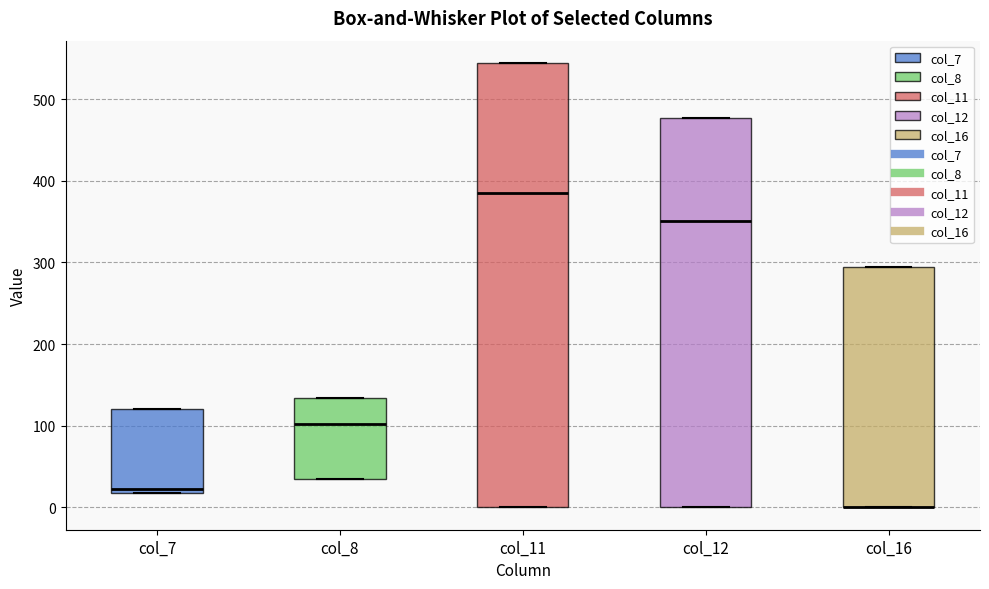

Comparing the boxes themselves (not the whiskers), which one is the tallest?

col_11